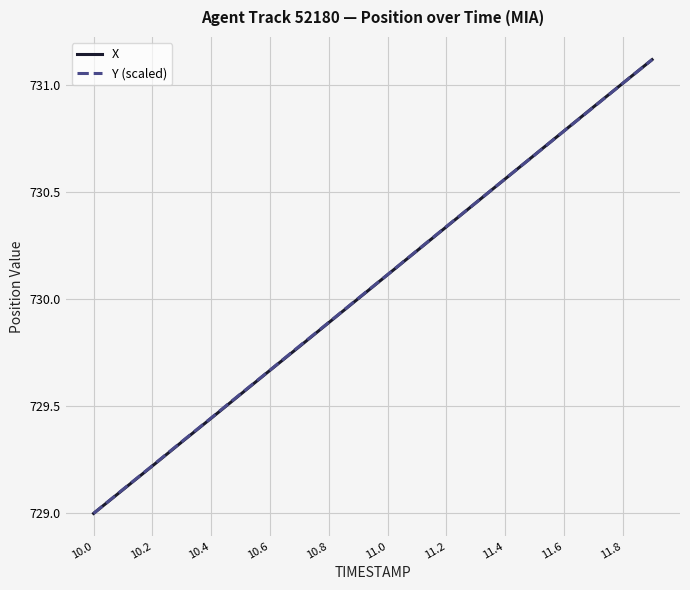

What is the smallest value displayed?

729.0